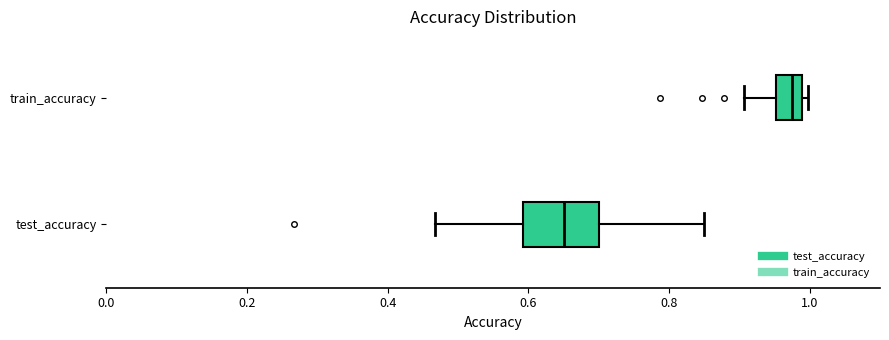

Which box is the widest, from its left edge to its right edge?

test_accuracy